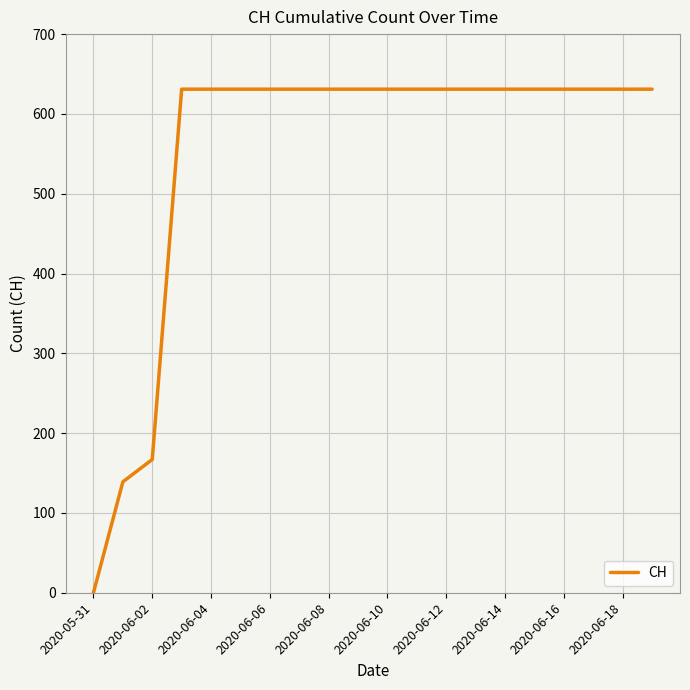

What is the greatest value displayed?

631